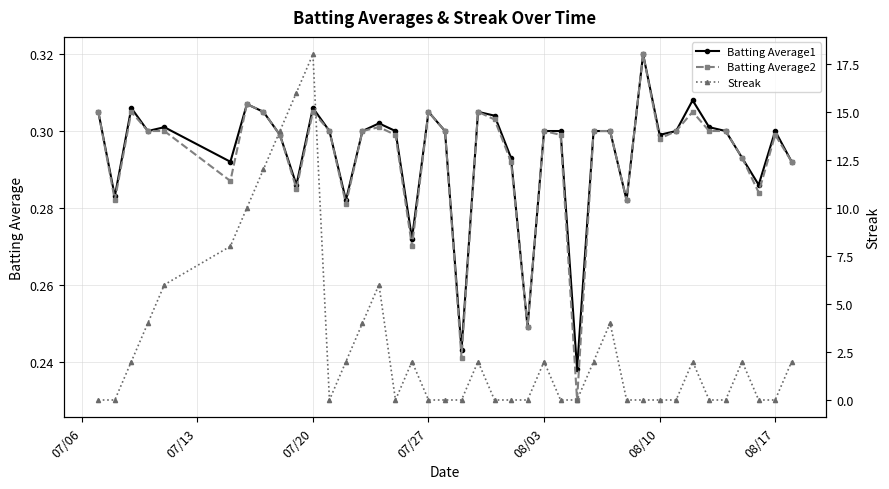

List the series in order of their peak value, highest first.

Streak, Batting Average1, Batting Average2